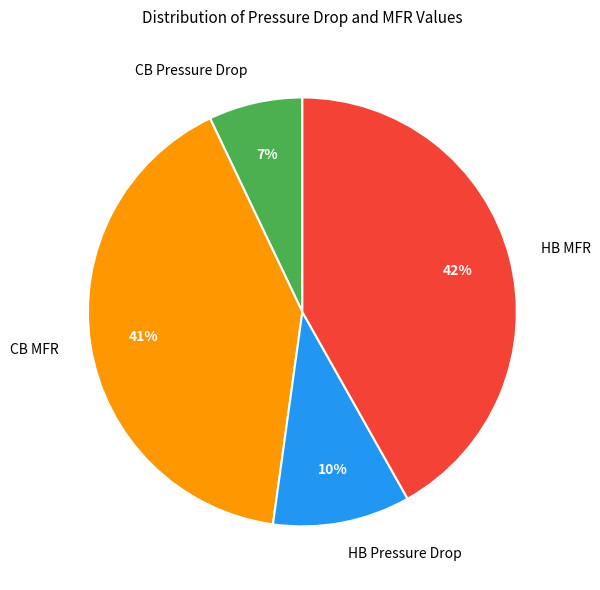

Is it true that CB MFR is 54% of the pie?

False